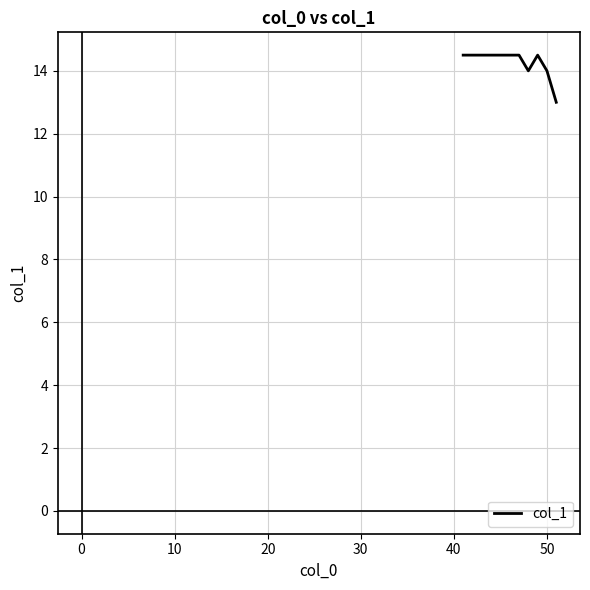

What is the smallest value displayed?

13.0